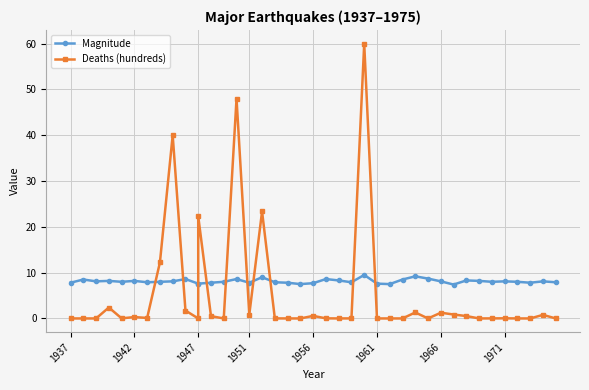

Reading left to right, list all the values displayed in this chart.

Magnitude: 7.8	8.5	8.1	8.2	8.0	8.2	7.9	8.0	8.1	8.6	7.6	7.6	7.8	8.0	8.6	7.8	9.0	7.9	7.8	7.5	7.7	8.6	8.3	7.9	9.5	7.6	7.5	8.5	9.2	8.7	8.1	7.4	8.3	8.2	8.0	8.1	8.0	7.8	8.1	7.9
Deaths (hundreds): 0.0	0.0	0.0	2.4	0.0	0.3	0.1	12.2	40.0	1.7	0.0	22.3	0.5	0.0	48.0	0.8	23.4	0.0	0.0	0.0	0.6	0.0	0.0	0.0	60.0	0.0	0.0	0.0	1.3	0.0	1.2	0.9	0.5	0.0	0.0	0.0	0.0	0.0	0.8	0.0